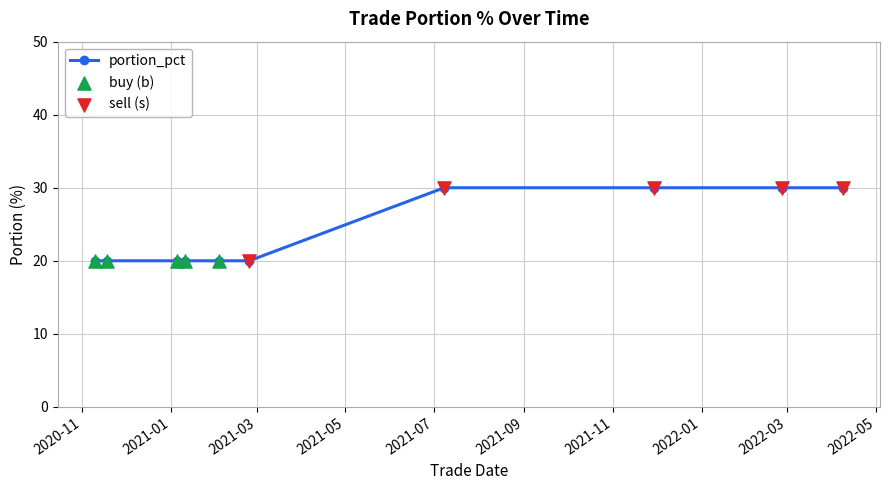

What is the maximum value shown in the chart?

30